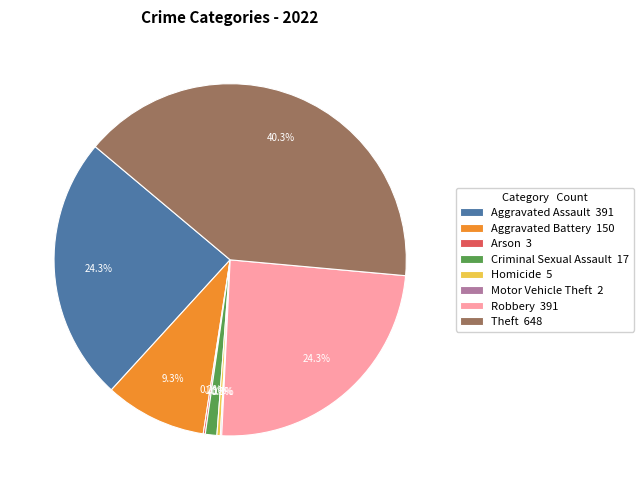

Between Homicide 5 and Aggravated Battery 150, which is larger?

Aggravated Battery 150